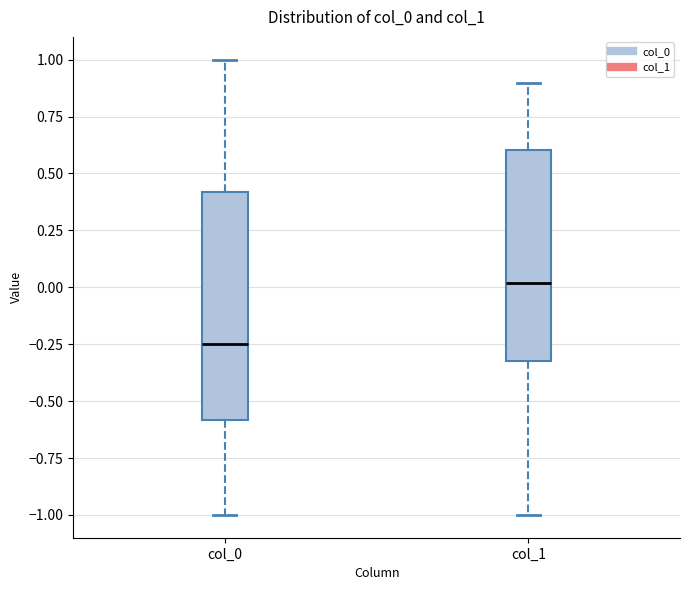

Where does the upper whisker of the box for col_1 end on the y-axis? The values are not printed on the chart, so give them approximately, as read against the axis.

0.90